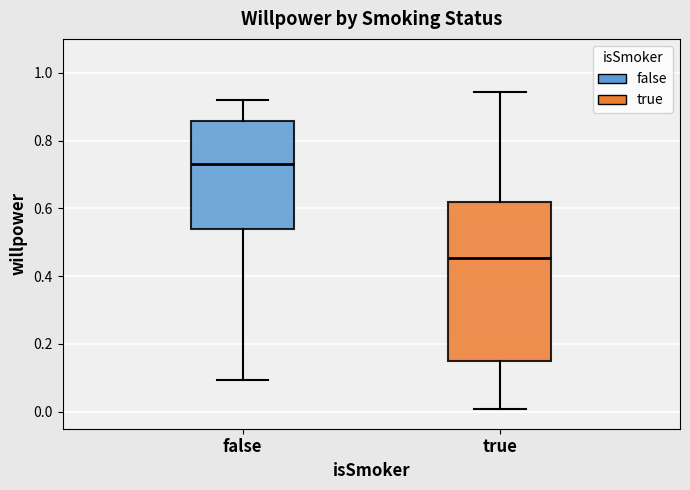

Which box is the tallest, from its lower edge to its upper edge?

true